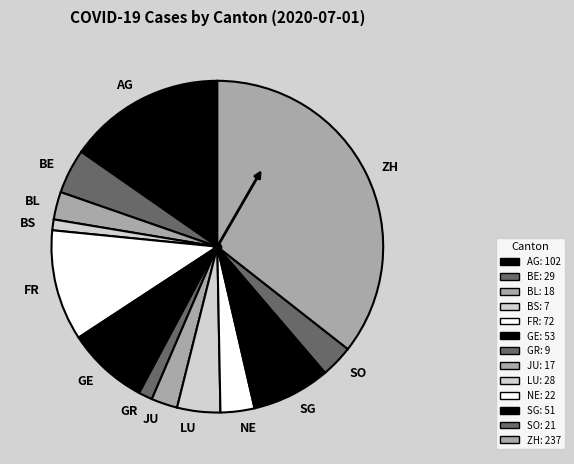

Do AG and GE together represent more than half of the pie?

No